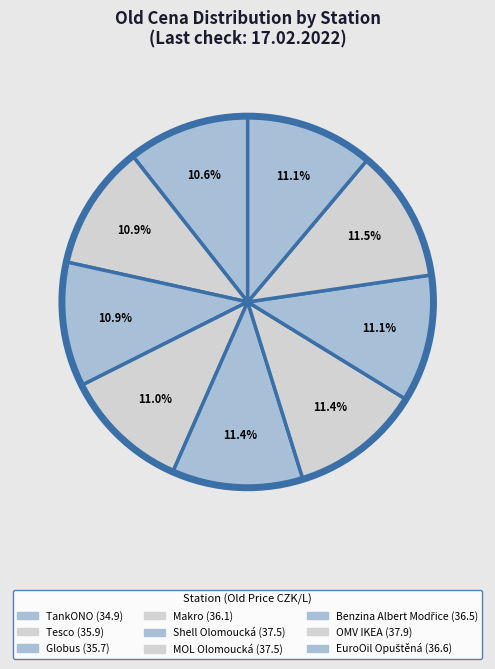

Between Tesco and Benzina Albert Modřice, which is larger?

Benzina Albert Modřice